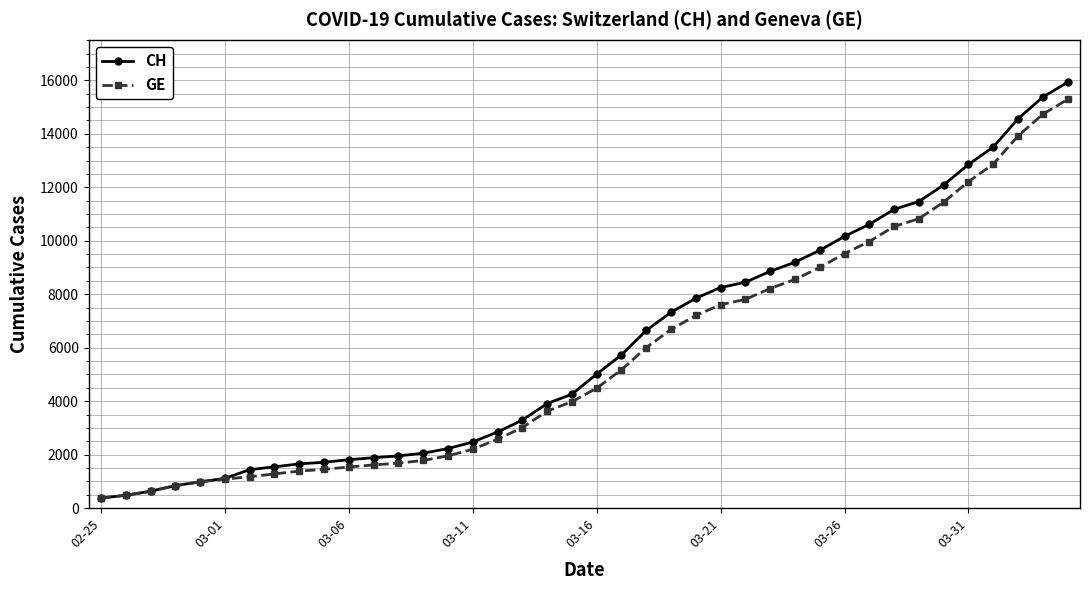

Which series has the widest spread of values?

CH